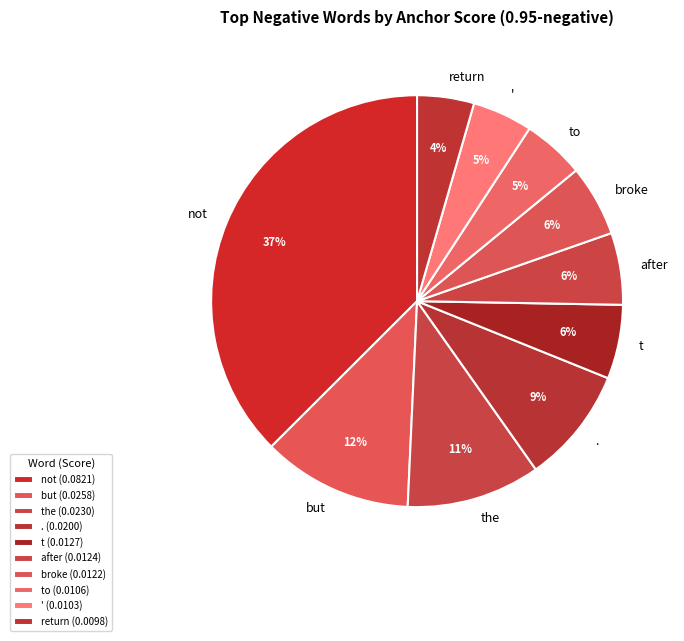

Is there any slice that represents more than half of the pie?

No